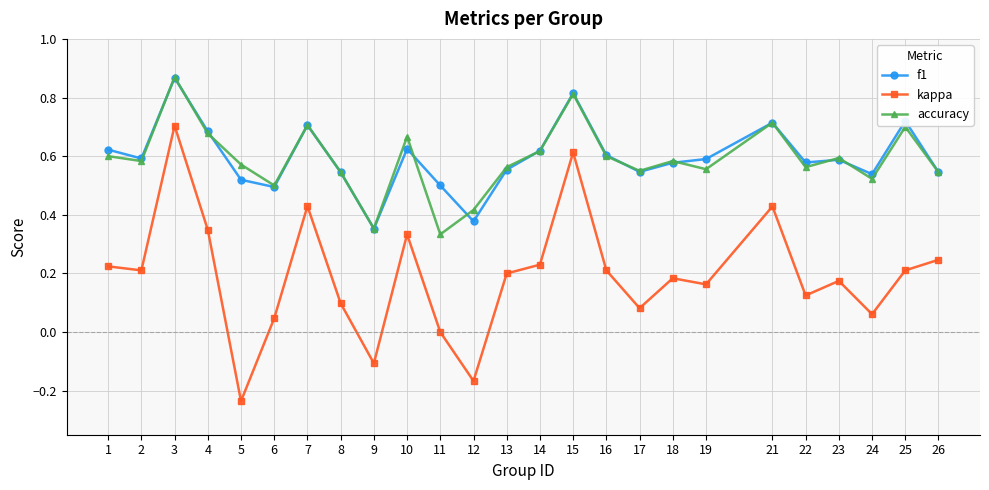

The accuracy series shows 0.4 at 13. True or false?

False